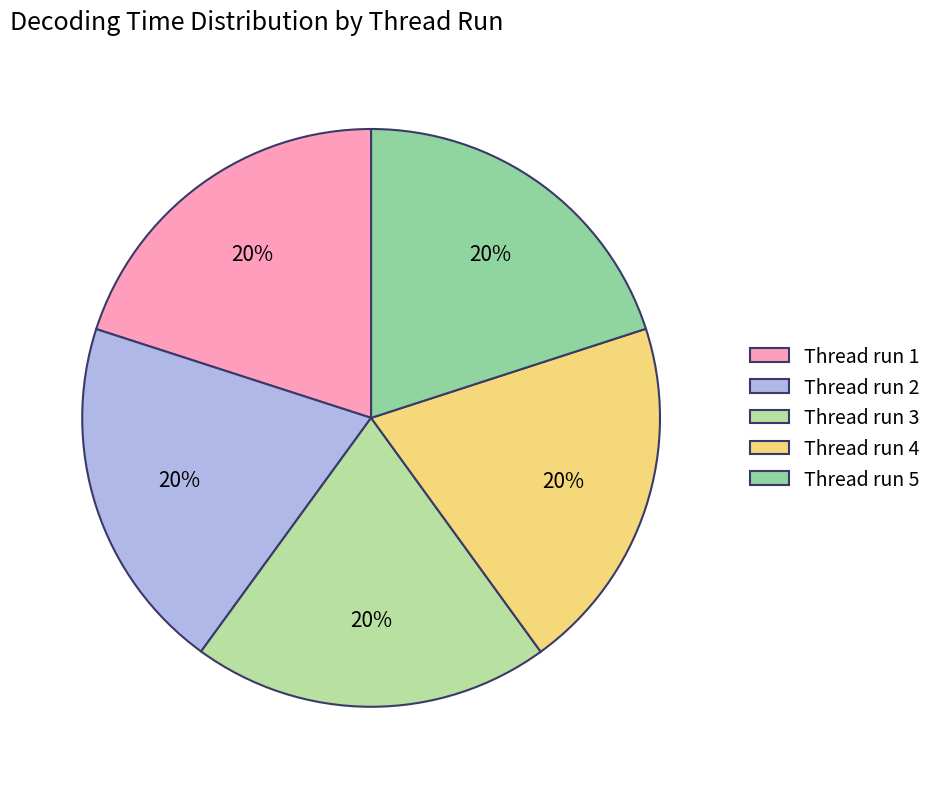

Do Thread run 2 and Thread run 5 together represent more than half of the pie?

No